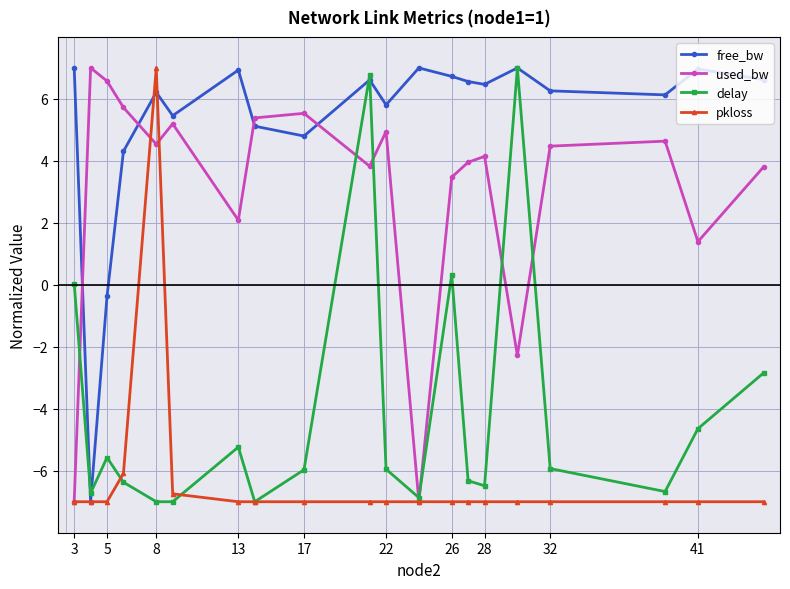

In used_bw, how many points are lower than both neighbors (excluding endpoints)?

6